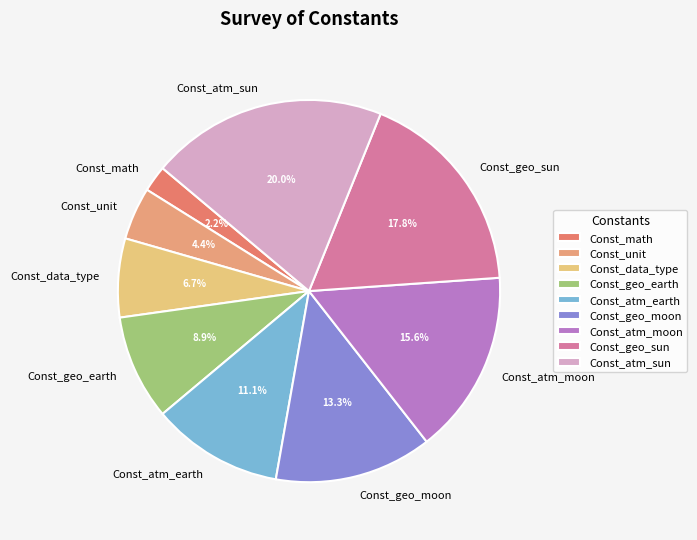

Approximately how many times larger is the value at Const_geo_sun compared to Const_data_type?

2.7